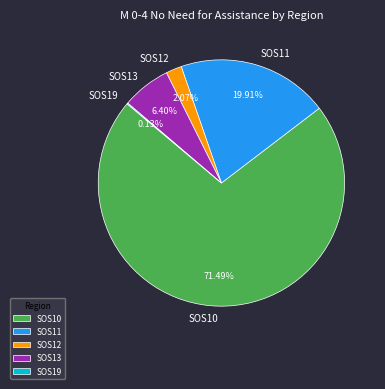

To the nearest percent, what is the average slice percentage?

20%